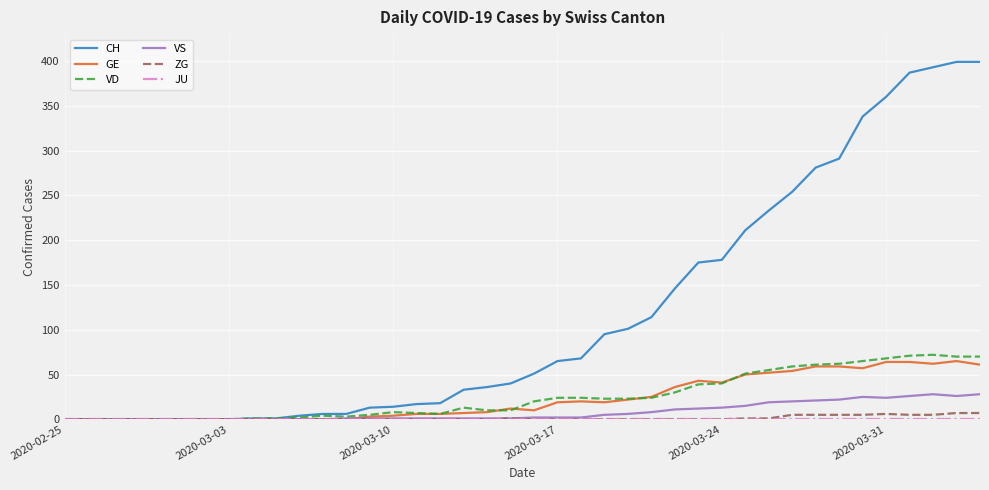

What is the maximum value shown in the chart?

399